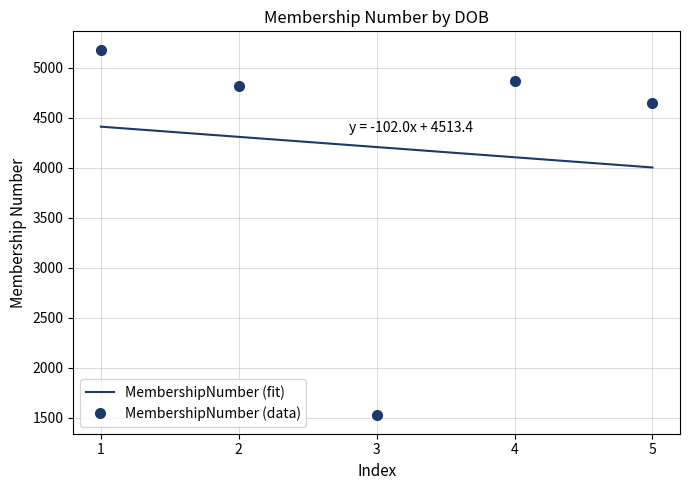

What is the value of the MembershipNumber (data) point at the 4th from the left?

4866